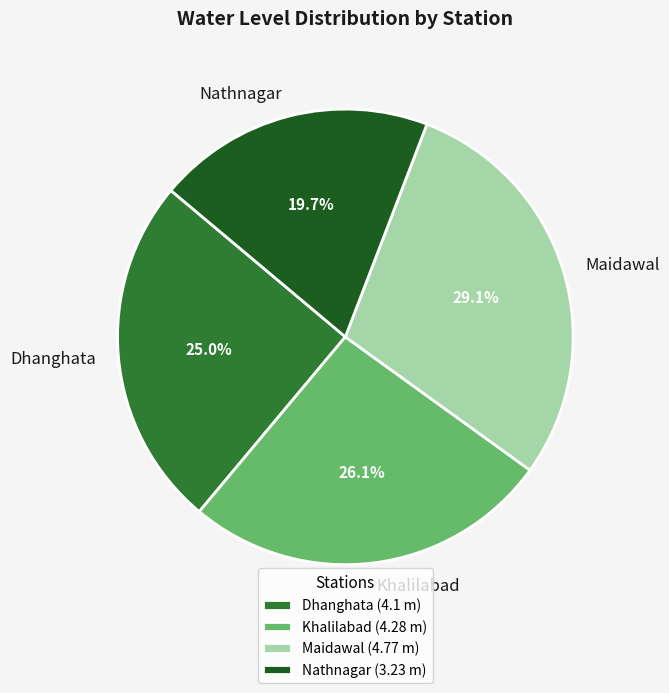

What percentage is the Khalilabad slice, to the nearest percent?

26%